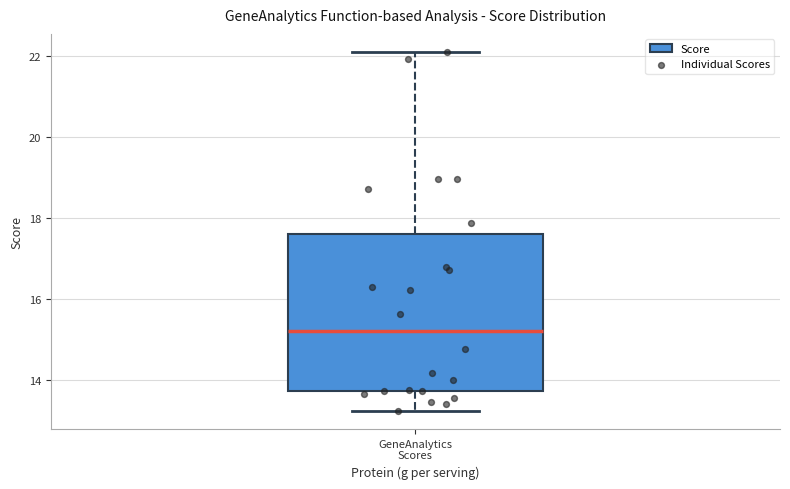

Where does the median line of the box for GeneAnalytics Scores sit on the y-axis? The values are not printed on the chart, so give them approximately, as read against the axis.

15.2